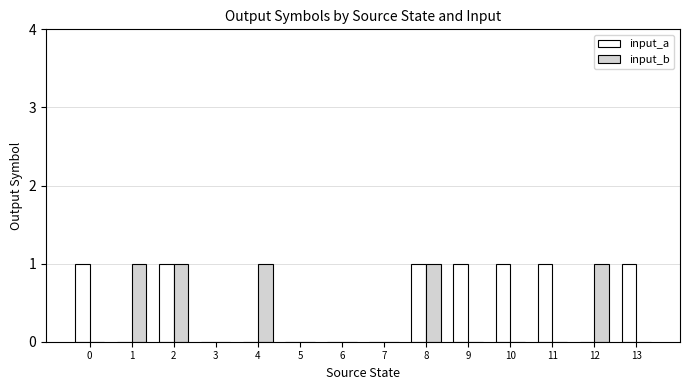

Reading left to right, what are all the values shown in this chart?

input_a: 0=1	1=0	2=1	3=0	4=0	5=0	6=0	7=0	8=1	9=1	10=1	11=1	12=0	13=1
input_b: 0=0	1=1	2=1	3=0	4=1	5=0	6=0	7=0	8=1	9=0	10=0	11=0	12=1	13=0